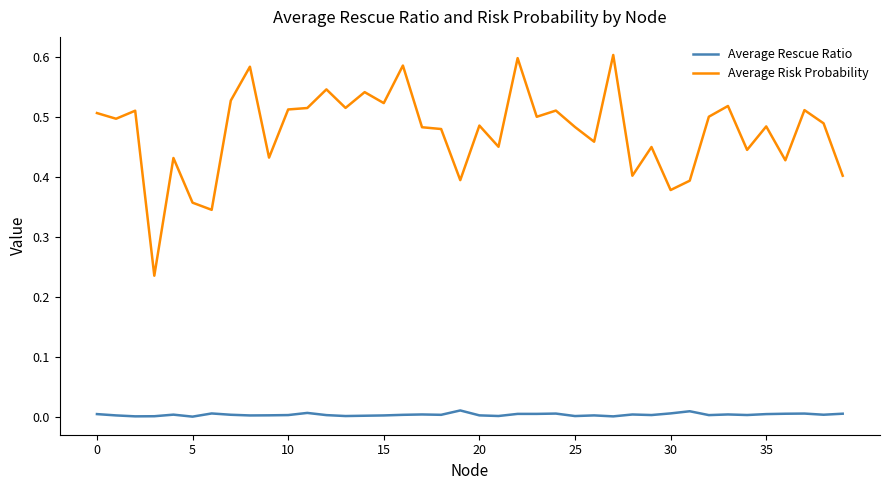

In Average Risk Probability, how many points are higher than both neighbors (excluding endpoints)?

14